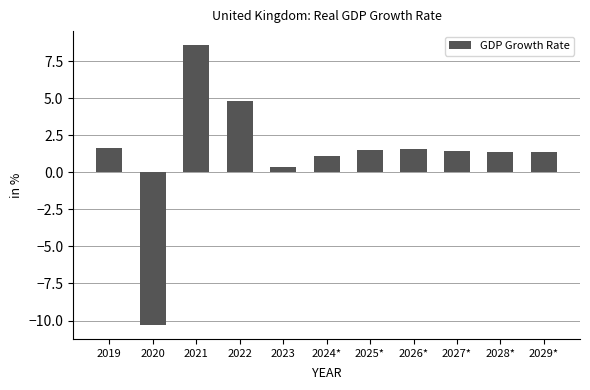

What is the sum of all values?

13.4